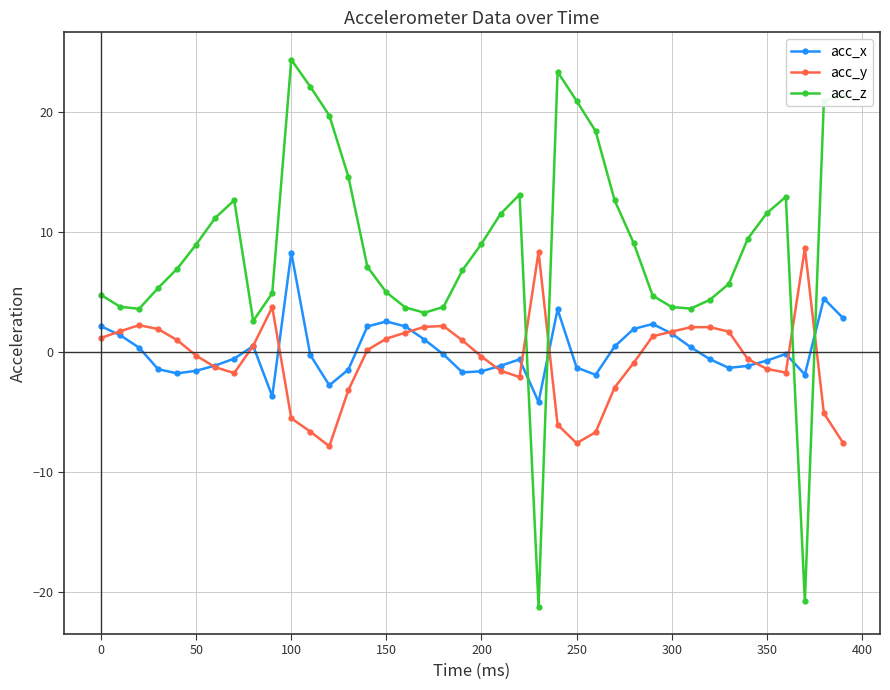

What is the value of the acc_x point at the 20th from the left?

-1.7